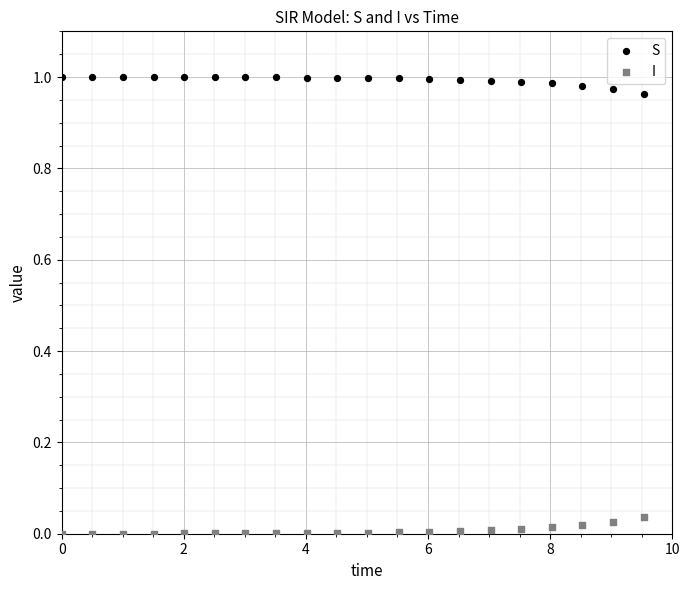

Which series contains the lowest Y value?

I